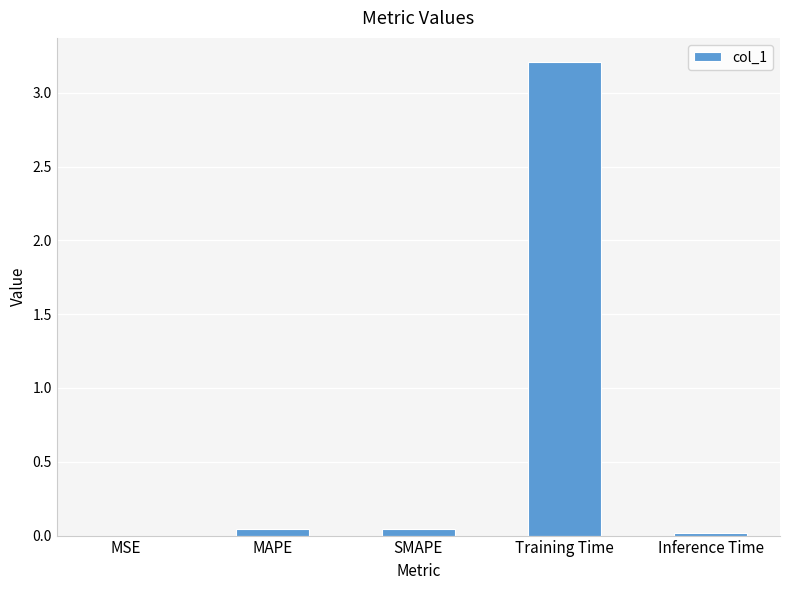

What is the sum of the values at SMAPE and MAPE?

0.1